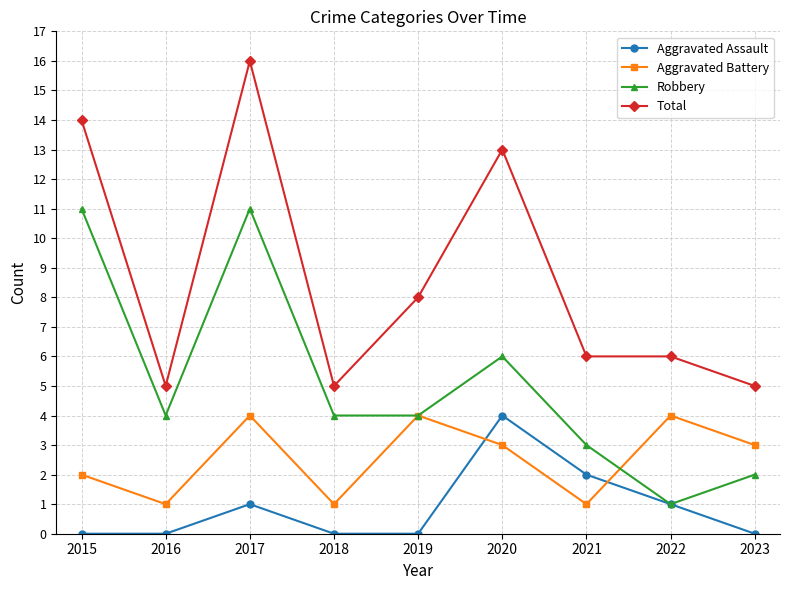

What is the sum of the Aggravated Battery values at 2021 and 2016?

2